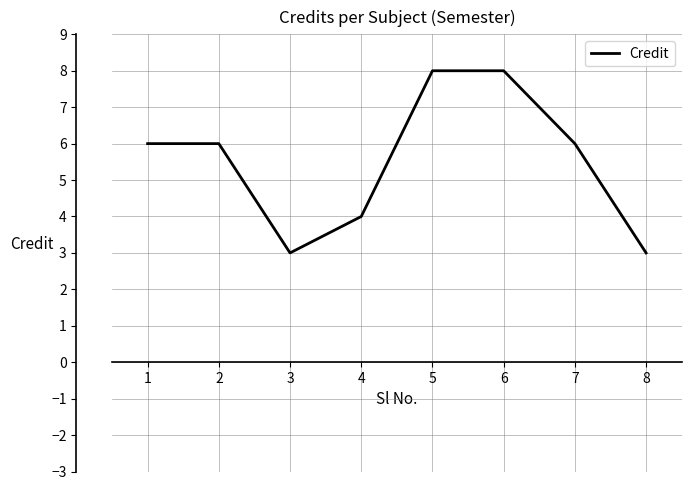

The chart shows a value of 1 at 8. True or false?

False